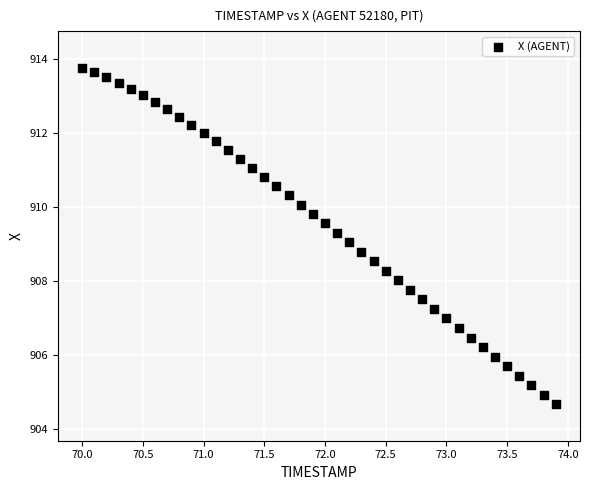

What is the range of X values (max minus min)?

3.9